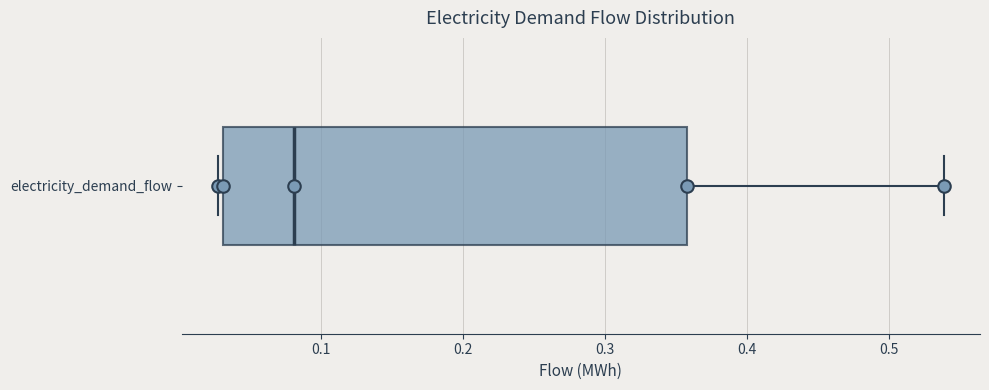

Read this box plot against the x-axis: the position of the median line, the range covered by the box, and the ends of both whiskers. The values are not printed on the chart, so give them approximately, as read against the axis.

median 0.08, box 0.03 to 0.36, whiskers 0.03 (just left of the box's left edge) to 0.54